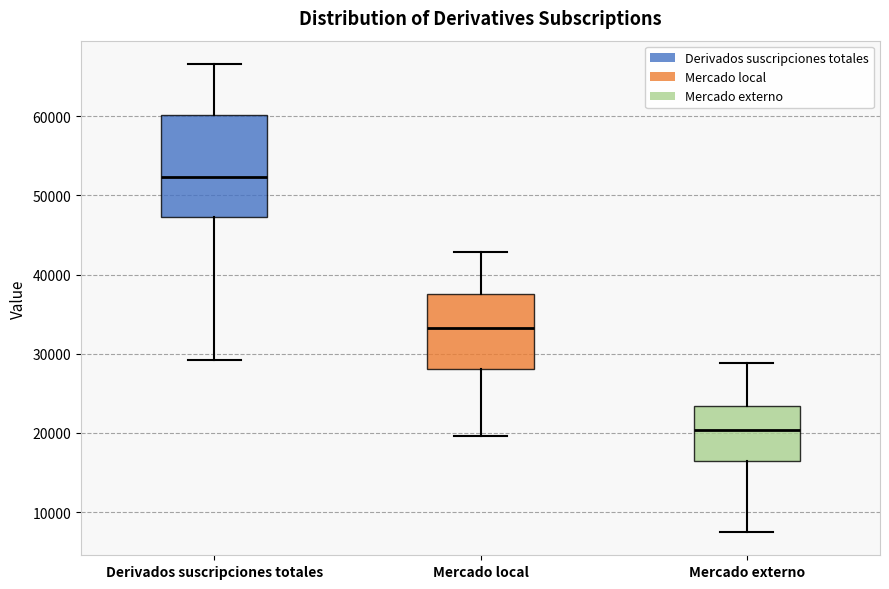

Where is the upper edge of the box for Derivados suscripciones totales on the y-axis? The values are not printed on the chart, so give them approximately, as read against the axis.

60000